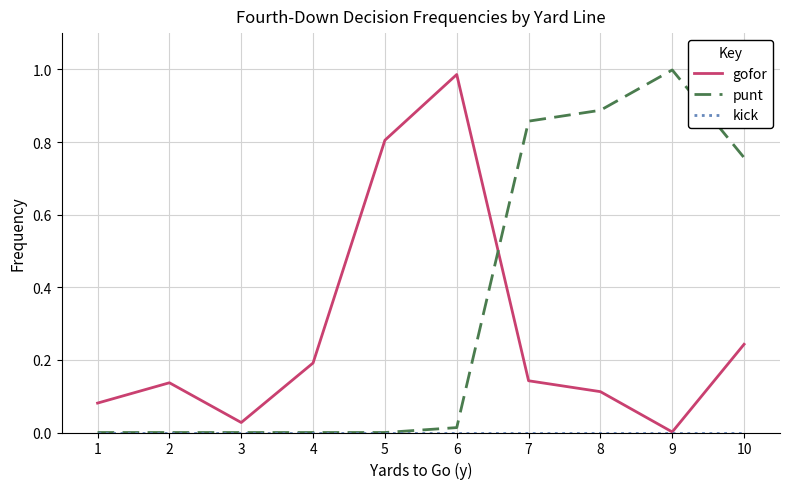

After their last crossing, which series has the higher values: gofor or punt?

punt